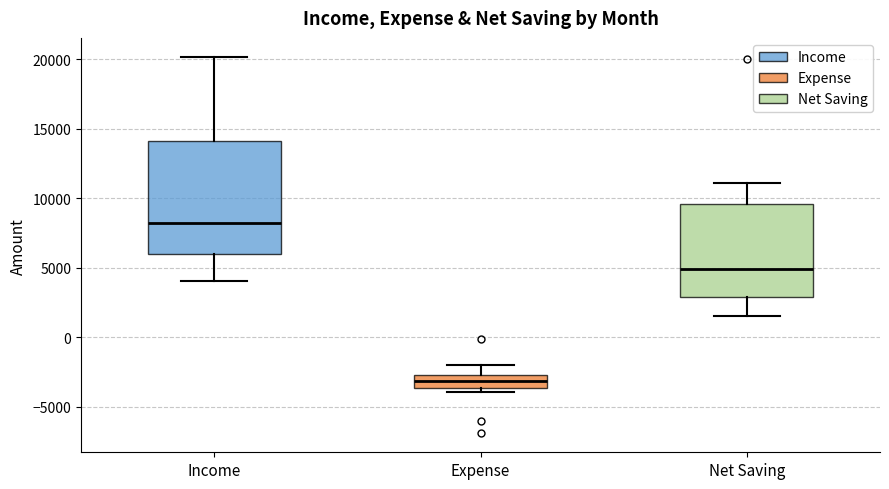

Which box has the highest median line?

Income